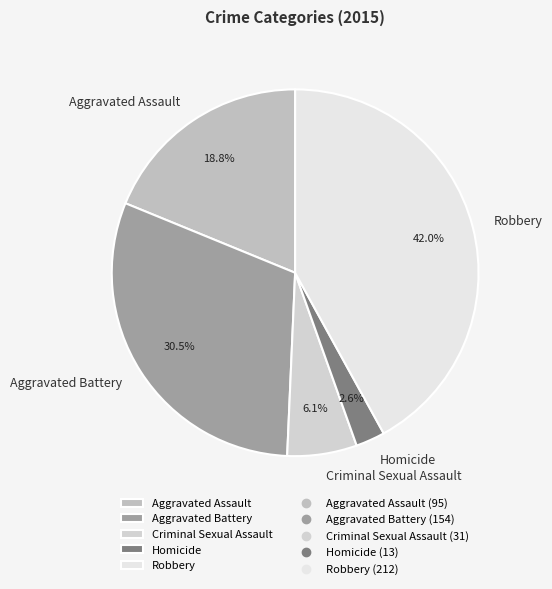

Count the number of slices in the pie.

5